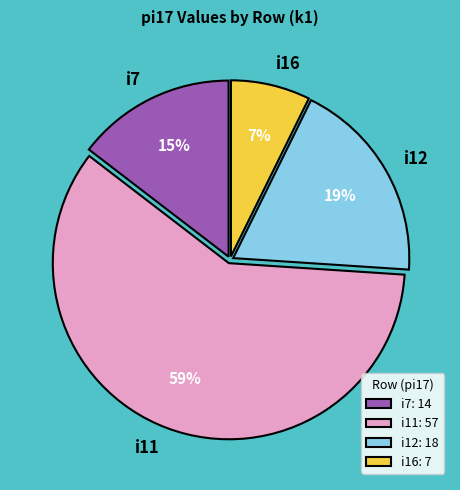

Is there a majority slice in this chart?

Yes